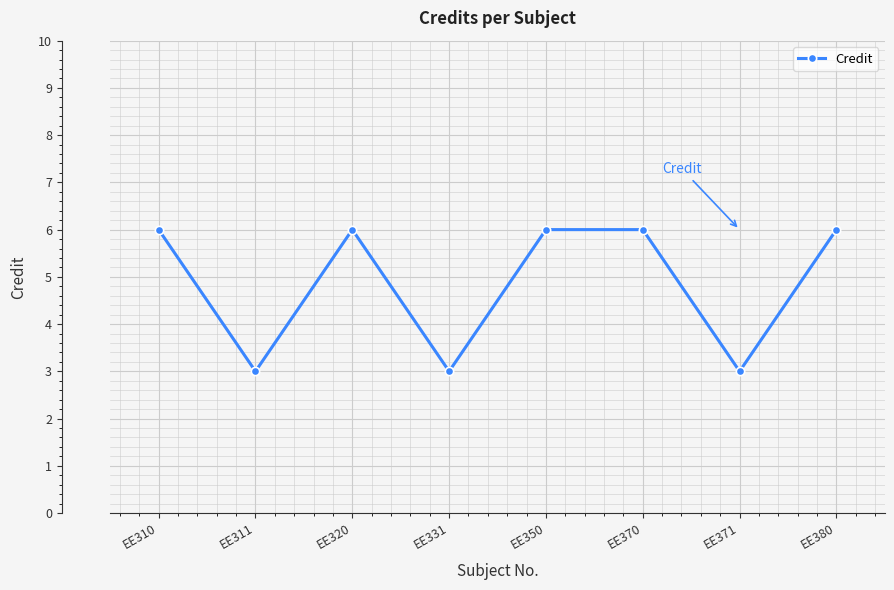

Read the value at EE371.

3